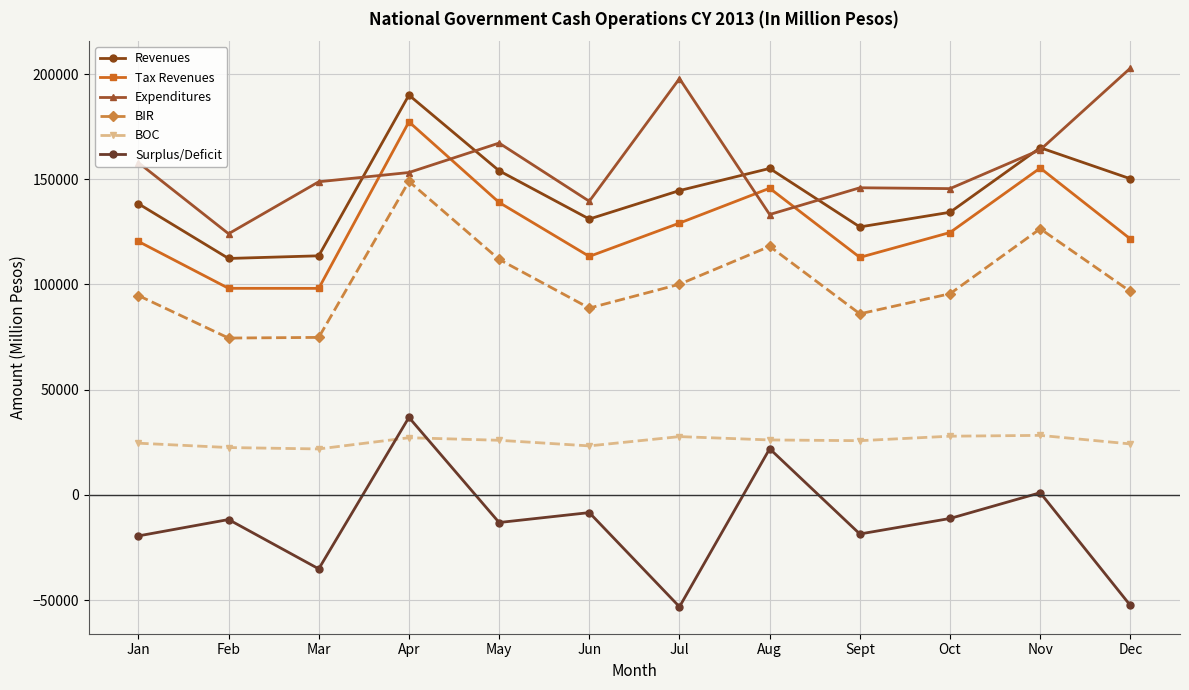

Is it true that Tax Revenues equals 232417 at Apr?

False